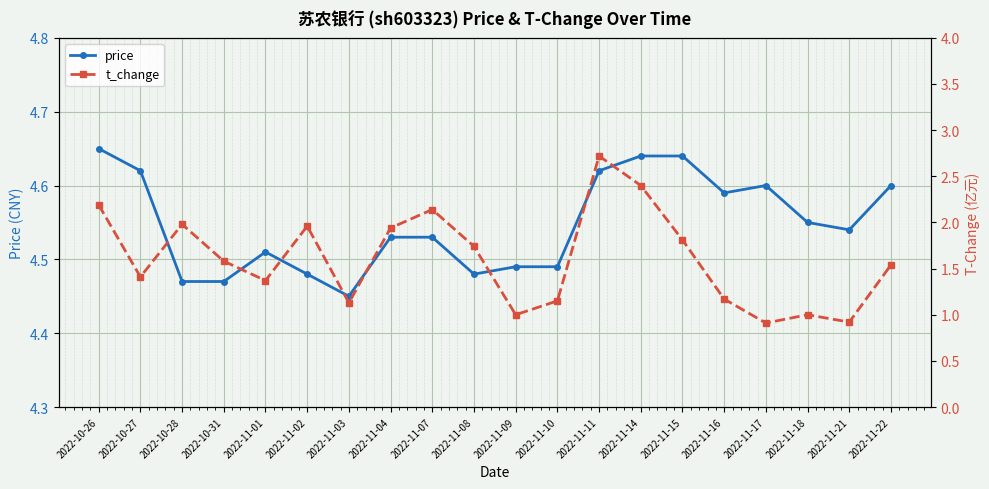

True or false: price and t_change intersect in this chart.

False